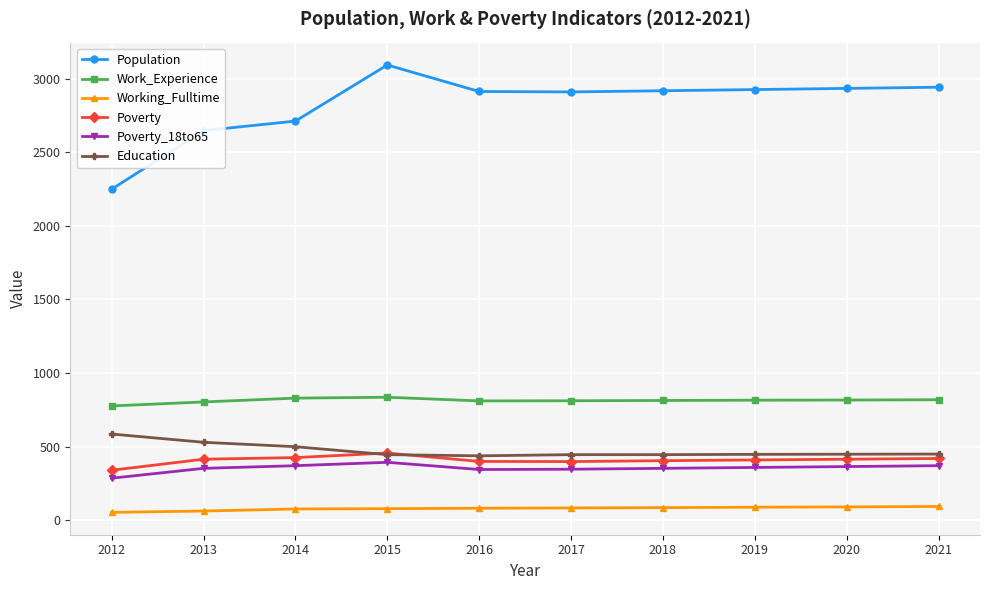

Which series has the largest range (max minus min)?

Population